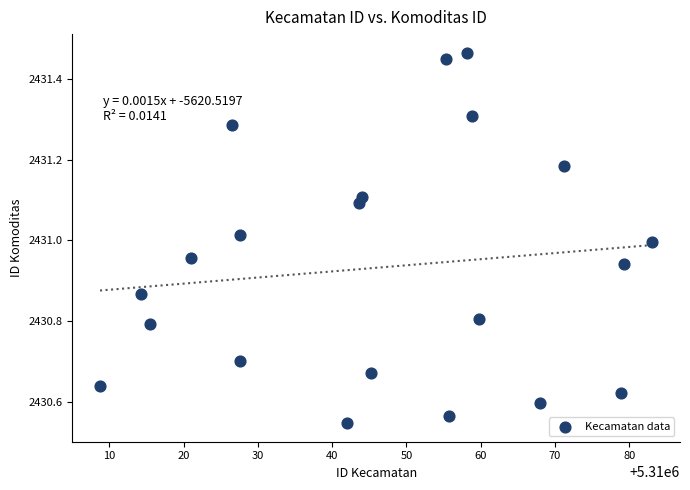

What is the range of Y values (max minus min)?

0.9